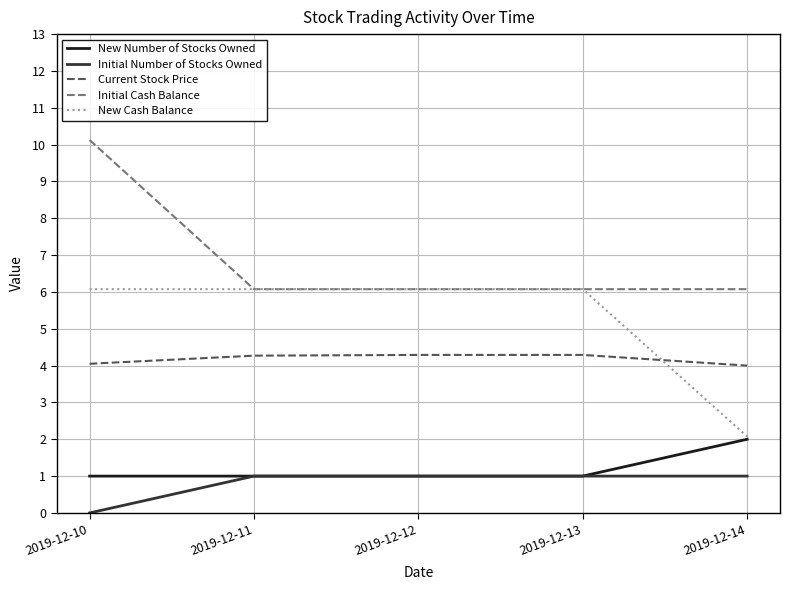

How many values in the New Cash Balance series exceed 6?

4